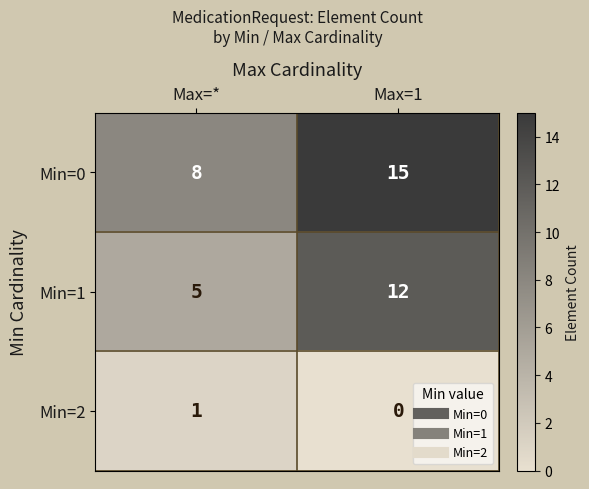

Reading left to right, transcribe all the data shown in this chart.

Min=0: Max=*=8	Max=1=15
Min=1: Max=*=5	Max=1=12
Min=2: Max=*=1	Max=1=0